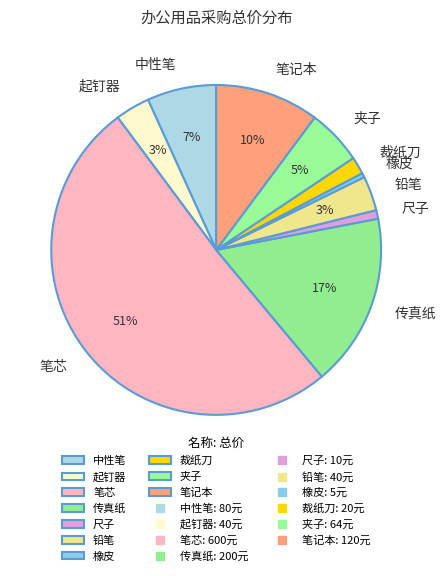

Do 起钉器 and 笔芯 together represent more than half of the pie?

Yes